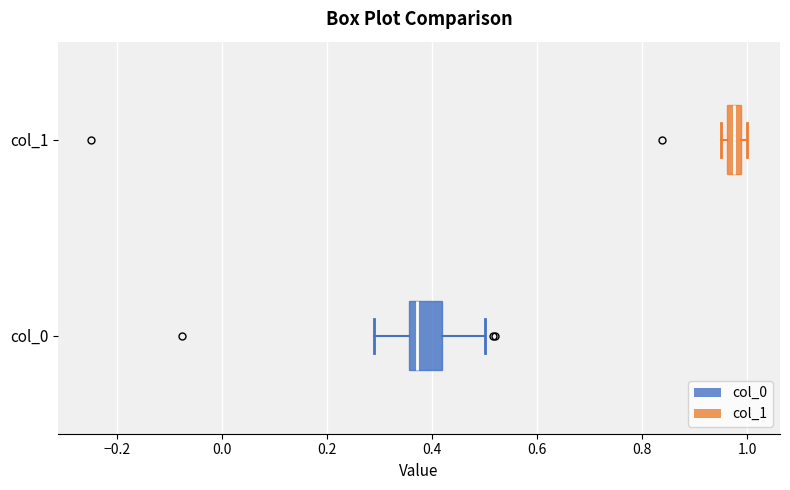

Where is the left edge of the box for col_1 on the x-axis? The values are not printed on the chart, so give them approximately, as read against the axis.

0.96